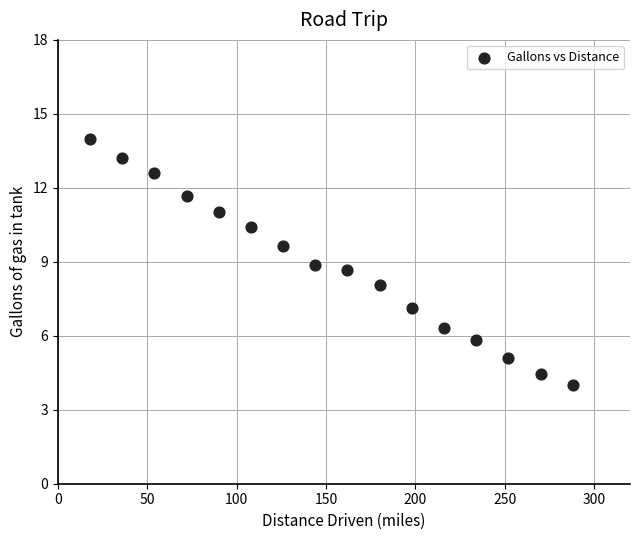

What is the range of Y values (max minus min)?

10.0